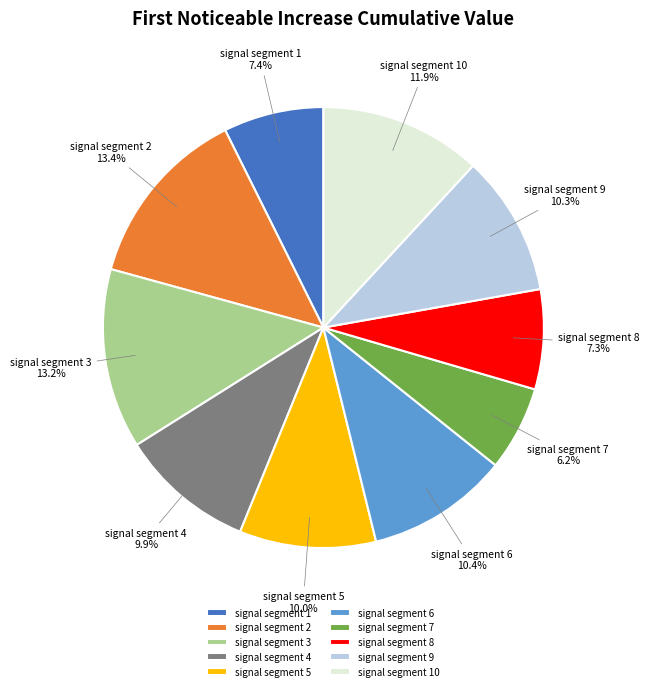

How many segments does this pie chart have?

10